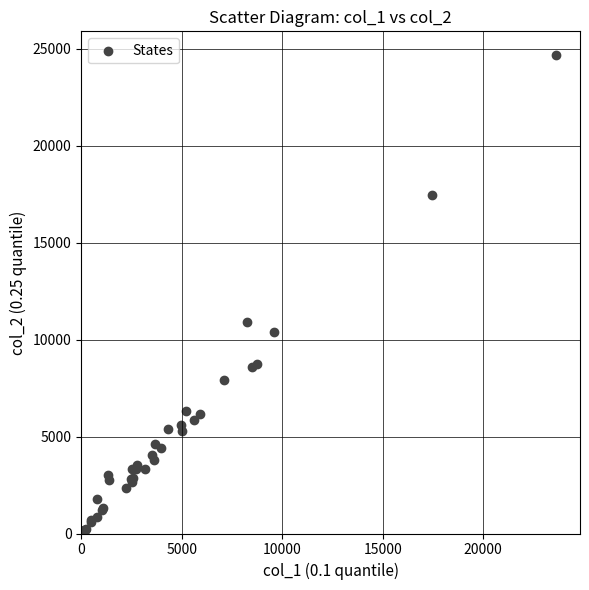

What Y value in the scatter plot is closest to 12326?

10887